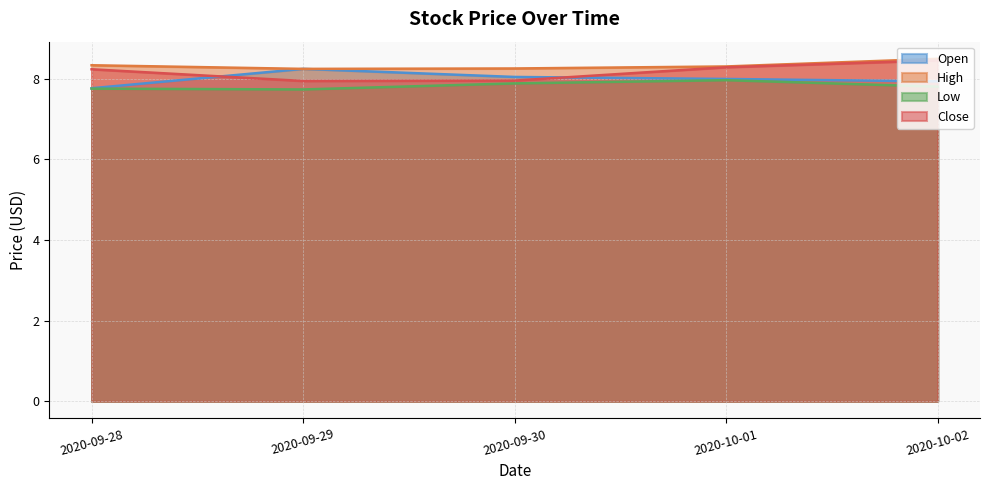

What are all the series names shown in the legend?

Open, High, Low, Close